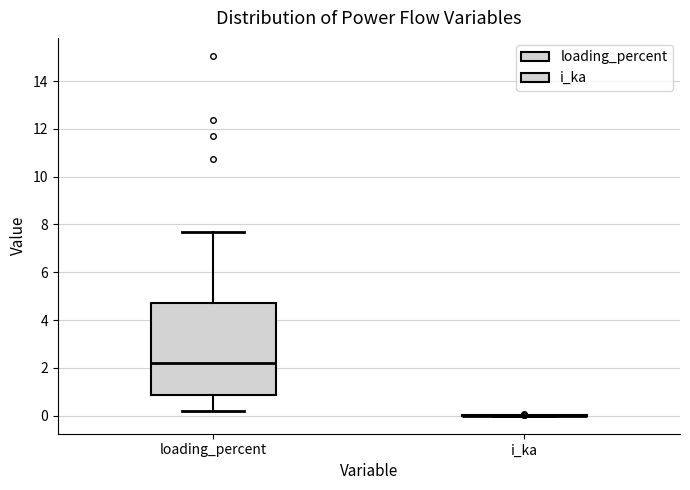

Which box is the tallest, from its lower edge to its upper edge?

loading_percent